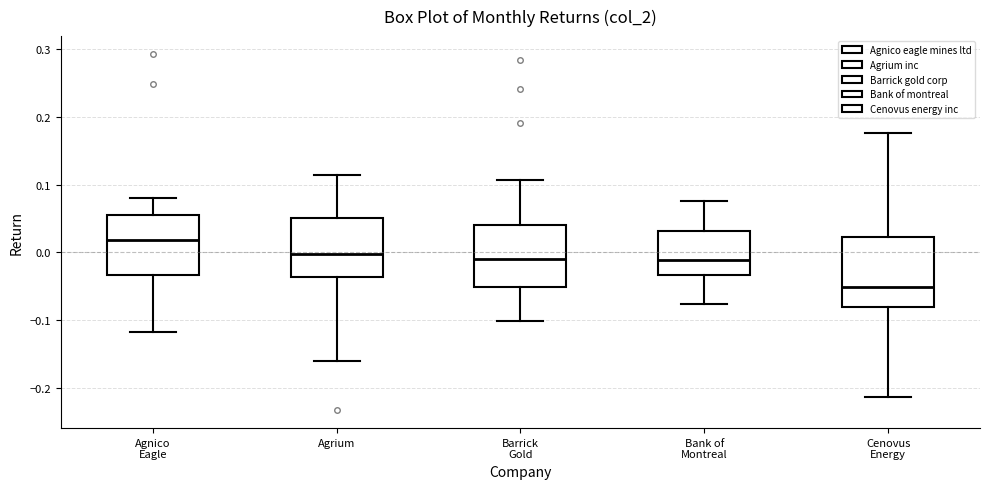

Which box has the lowest median line?

Cenovus Energy